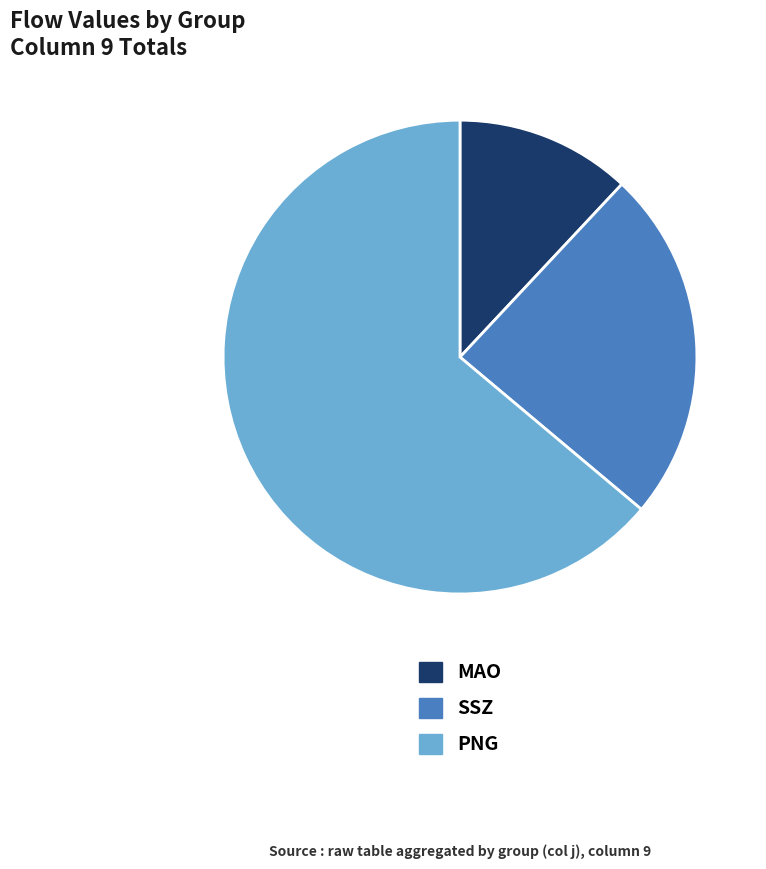

Combined, do SSZ and MAO account for over 50%?

No